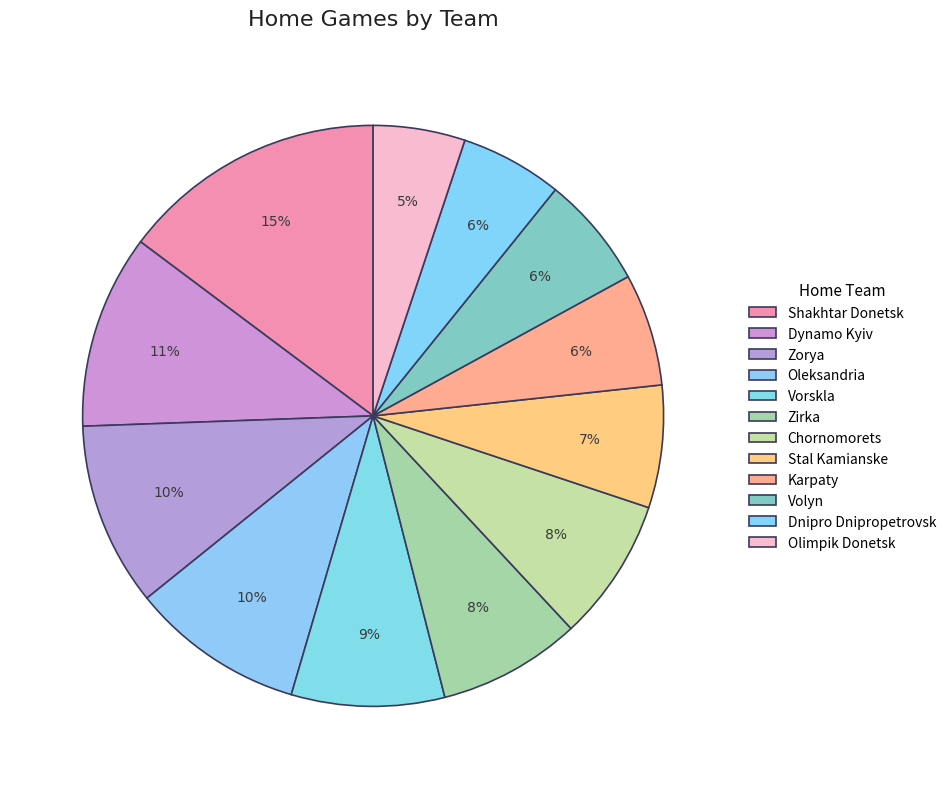

The Karpaty slice represents 1% of the pie. True or false?

False